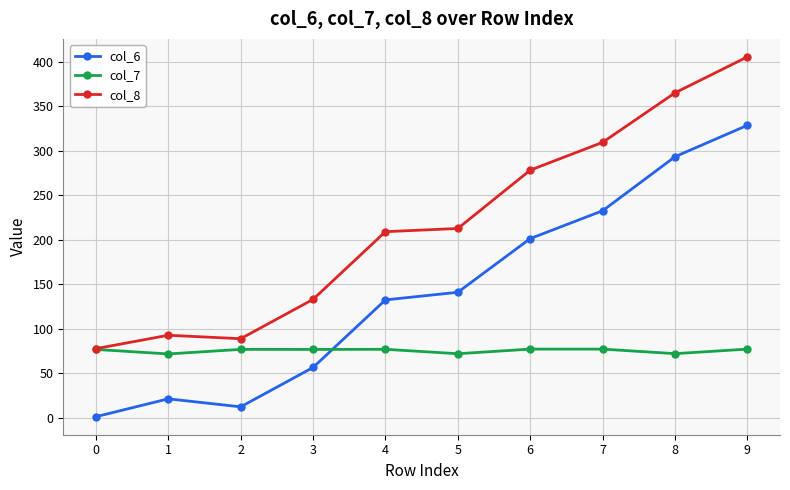

What is the total value across all series at 0?

154.9